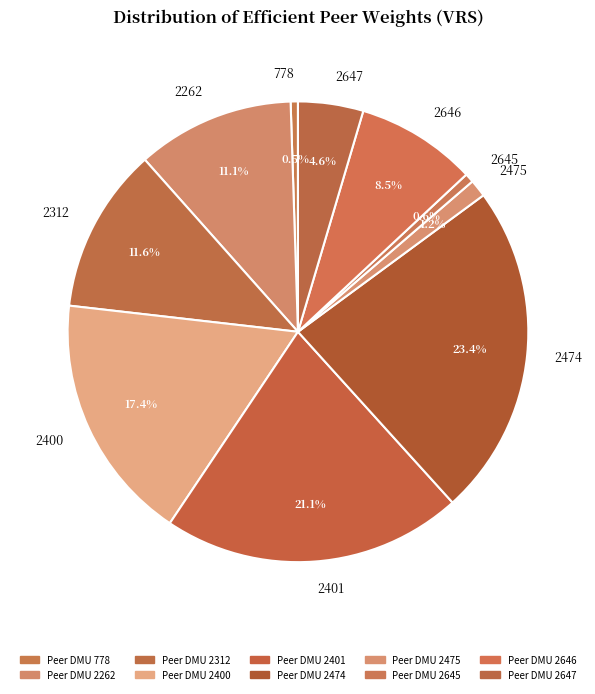

What is the ratio of the value at 2646 to the value at 2647?

1.8